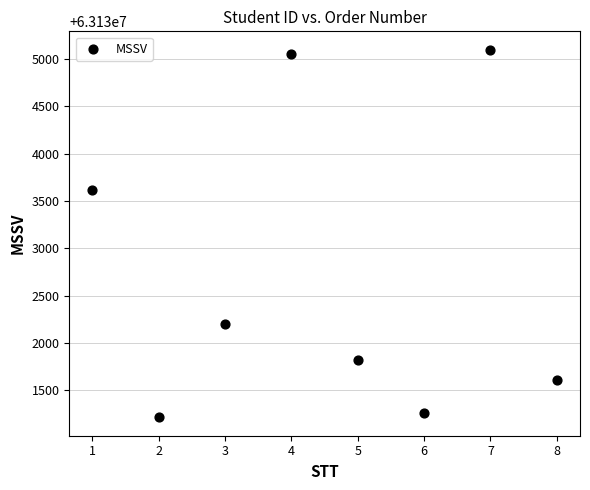

What Y value in the scatter plot is closest to 63133155?

63133615